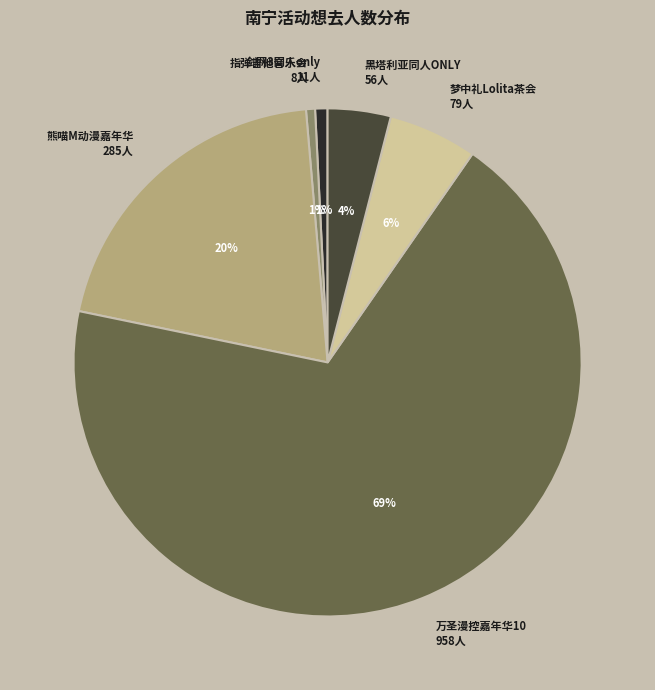

What is the majority slice?

万圣漫控嘉年华10 958人